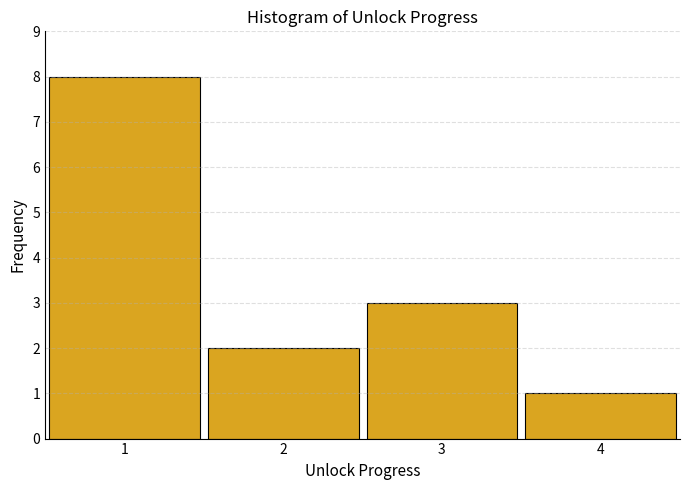

Over which range of the x-axis is the bar tallest?

0.5 to 1.5